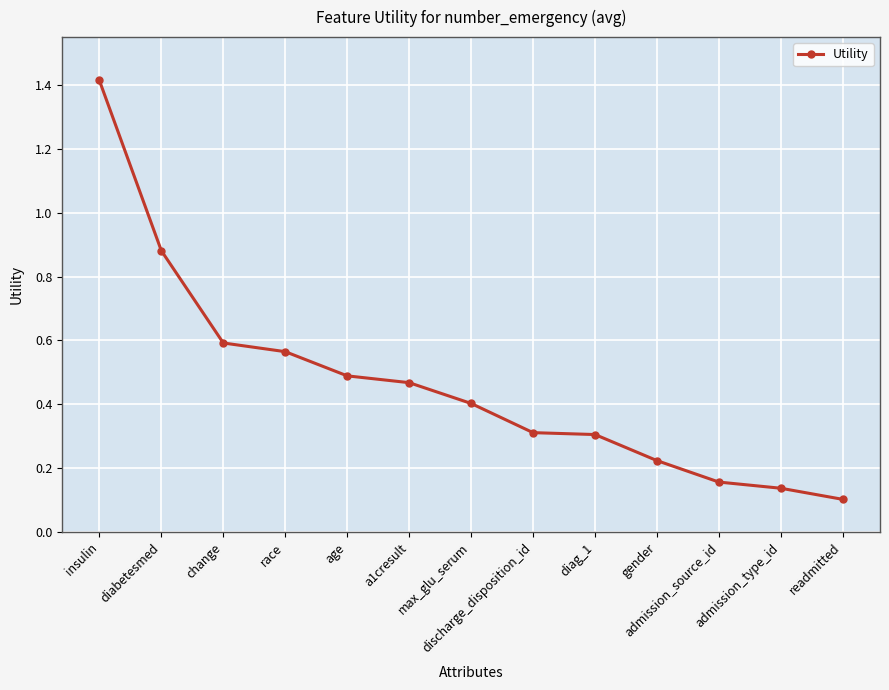

What position from the right is diabetesmed?

12